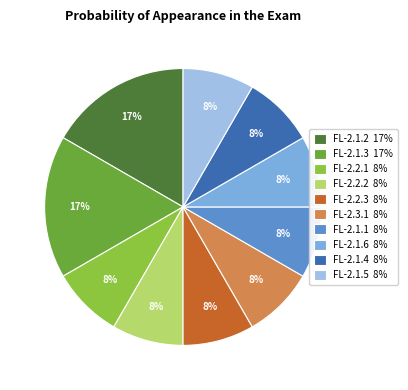

Is there a majority slice in this chart?

No